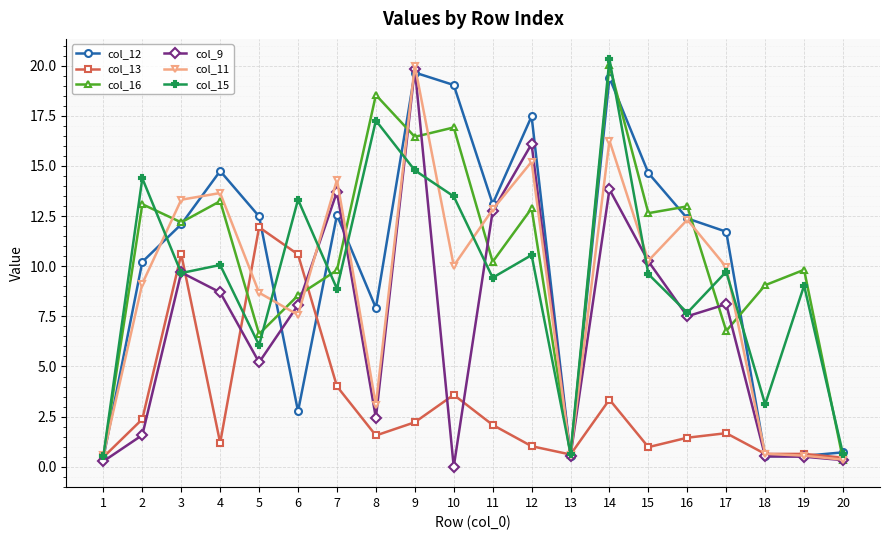

Between 5 and 9, which series saw the biggest shift?

col_9